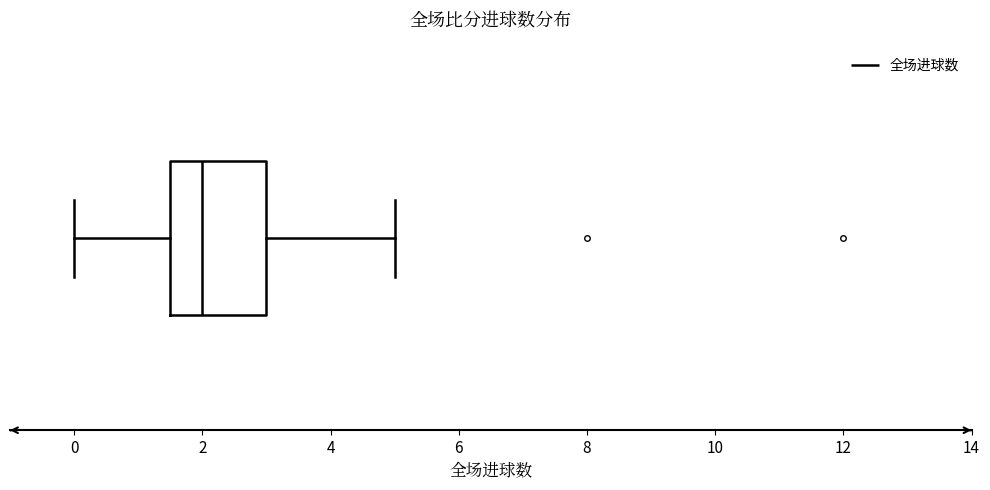

Read this box plot against the x-axis: the position of the median line, the range covered by the box, and the ends of both whiskers. The values are not printed on the chart, so give them approximately, as read against the axis.

median 2.0, box 1.6 to 3.0, whiskers 0.0 to 5.0